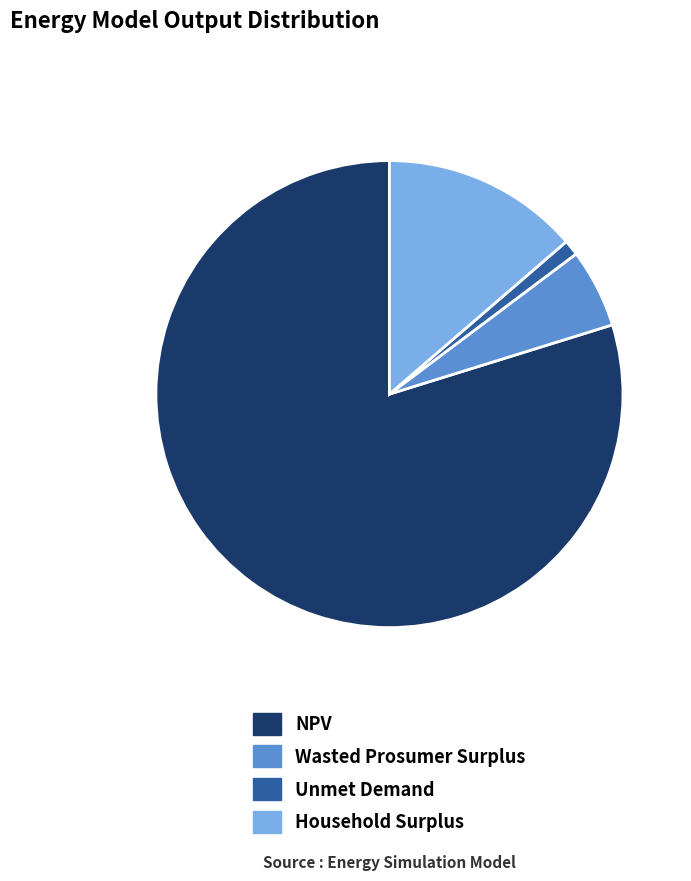

Combined, do Unmet Demand and Wasted Prosumer Surplus account for over 50%?

No